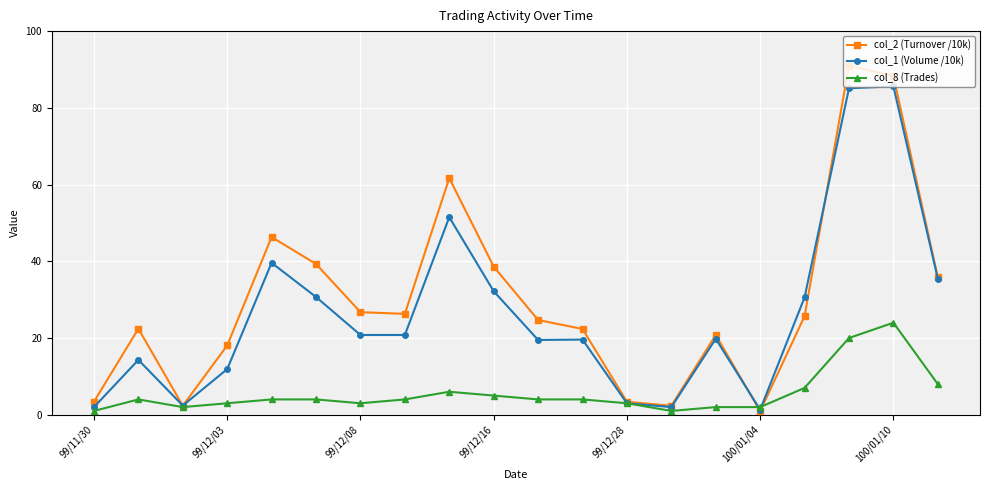

What is the value of the col_2 (Turnover /10k) point at the 20th from the left?

35.8